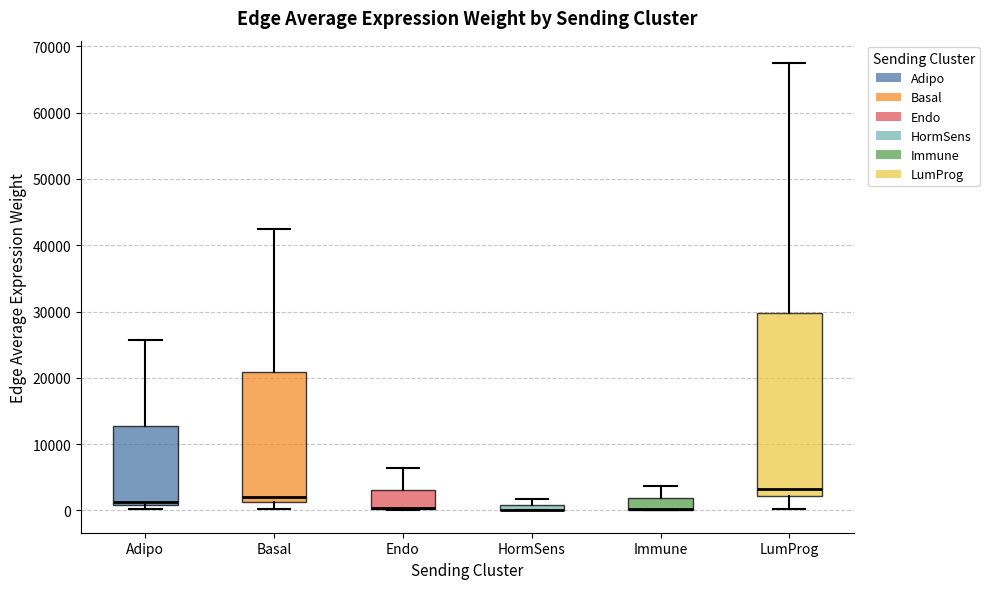

Where is the upper edge of the box for Immune on the y-axis? The values are not printed on the chart, so give them approximately, as read against the axis.

2000